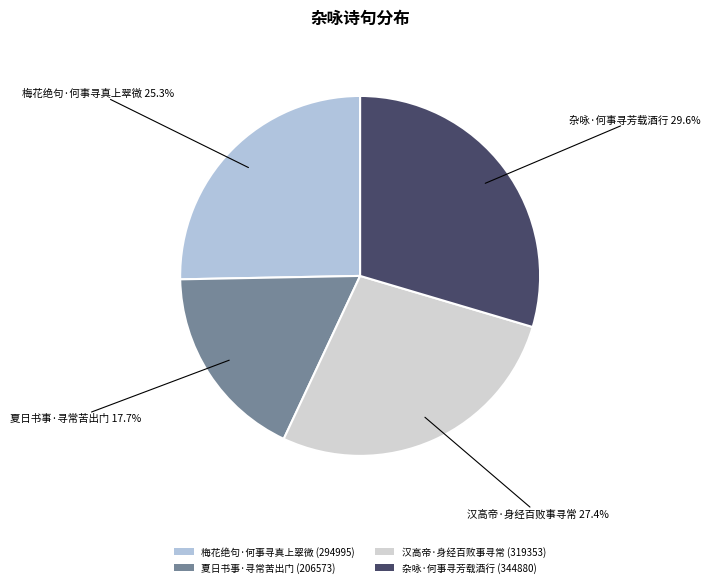

To the nearest percent, what percentage of the pie is 梅花绝句·何事寻真上翠微?

25%